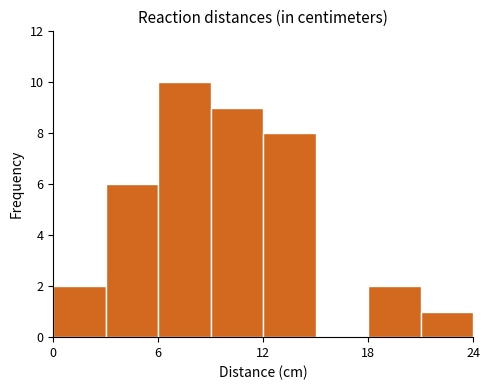

Read against the x-axis, roughly where is the centre of the tallest bar?

8